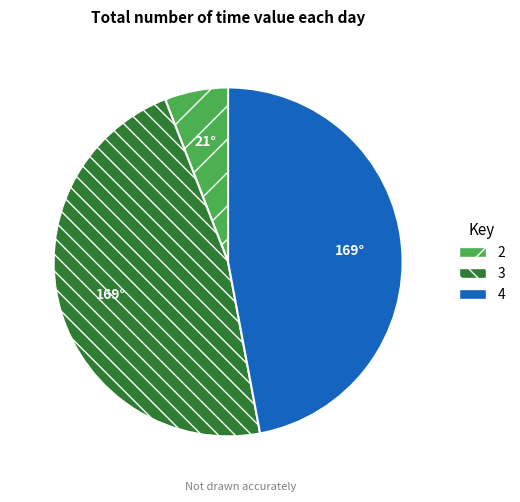

Does 3 account for over 50% of the chart?

No